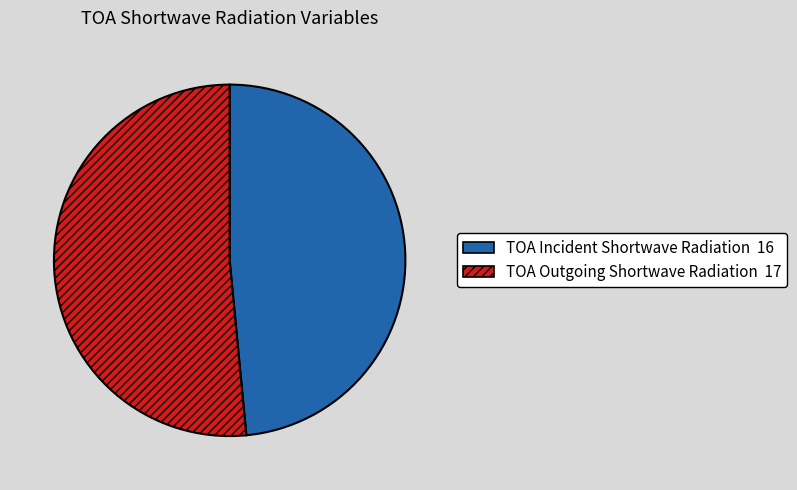

Is the sum of TOA Outgoing Shortwave Radiation and TOA Incident Shortwave Radiation greater than half?

Yes